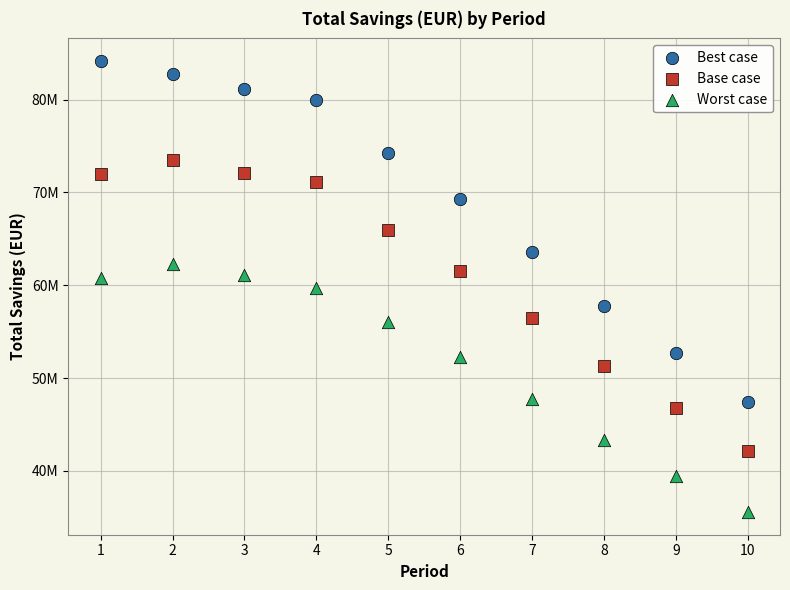

What are all the series names shown in the legend?

Best case, Base case, Worst case